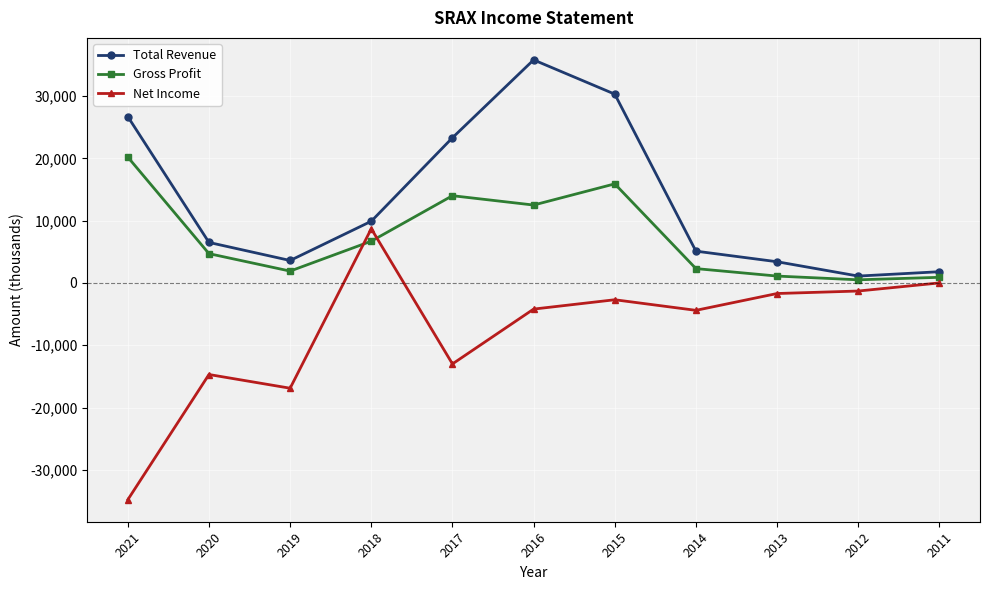

At which label is Net Income closest to -13050?

2017